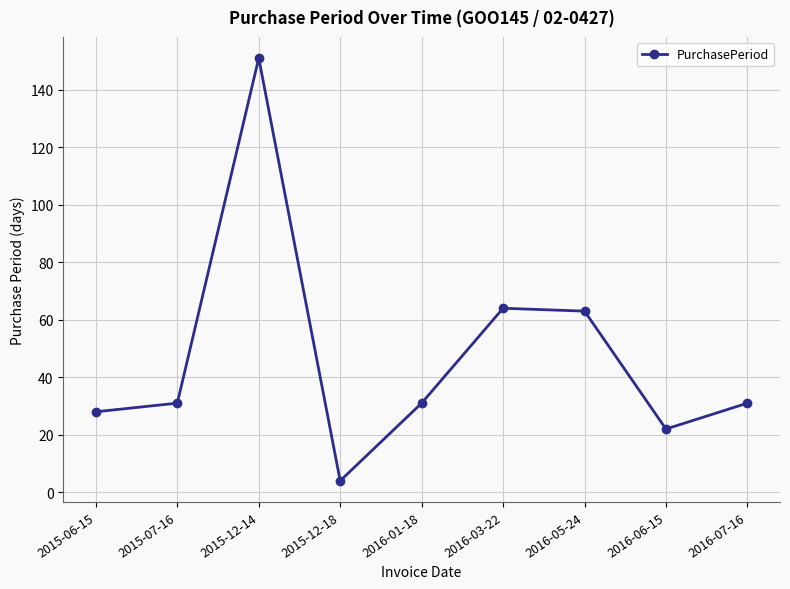

What position from the right is 2015-12-18?

6